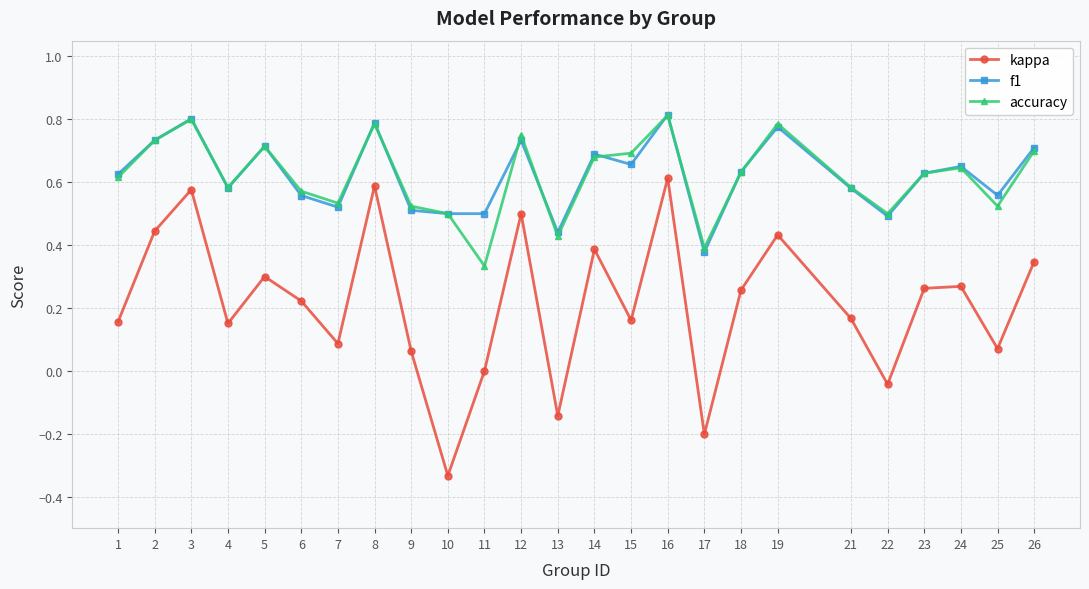

True or false: accuracy and f1 intersect in this chart.

True